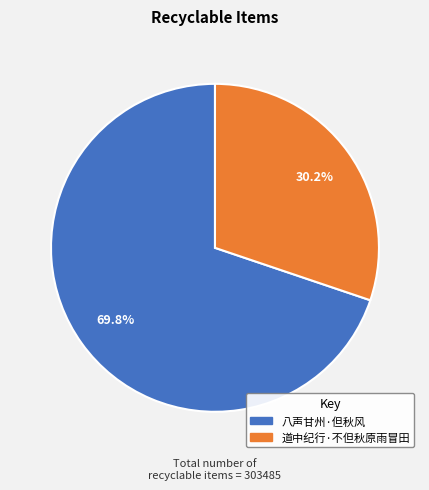

To the nearest percent, what is the combined percentage of 道中纪行·不但秋原雨冒田 and 八声甘州·但秋风?

100%